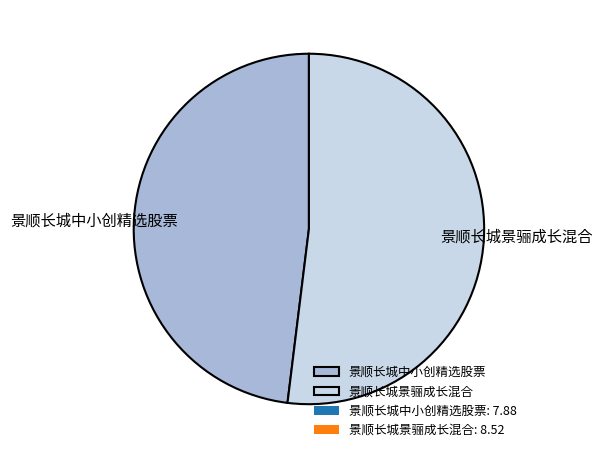

Between 景顺长城中小创精选股票 and 景顺长城景骊成长混合, which is larger?

景顺长城景骊成长混合